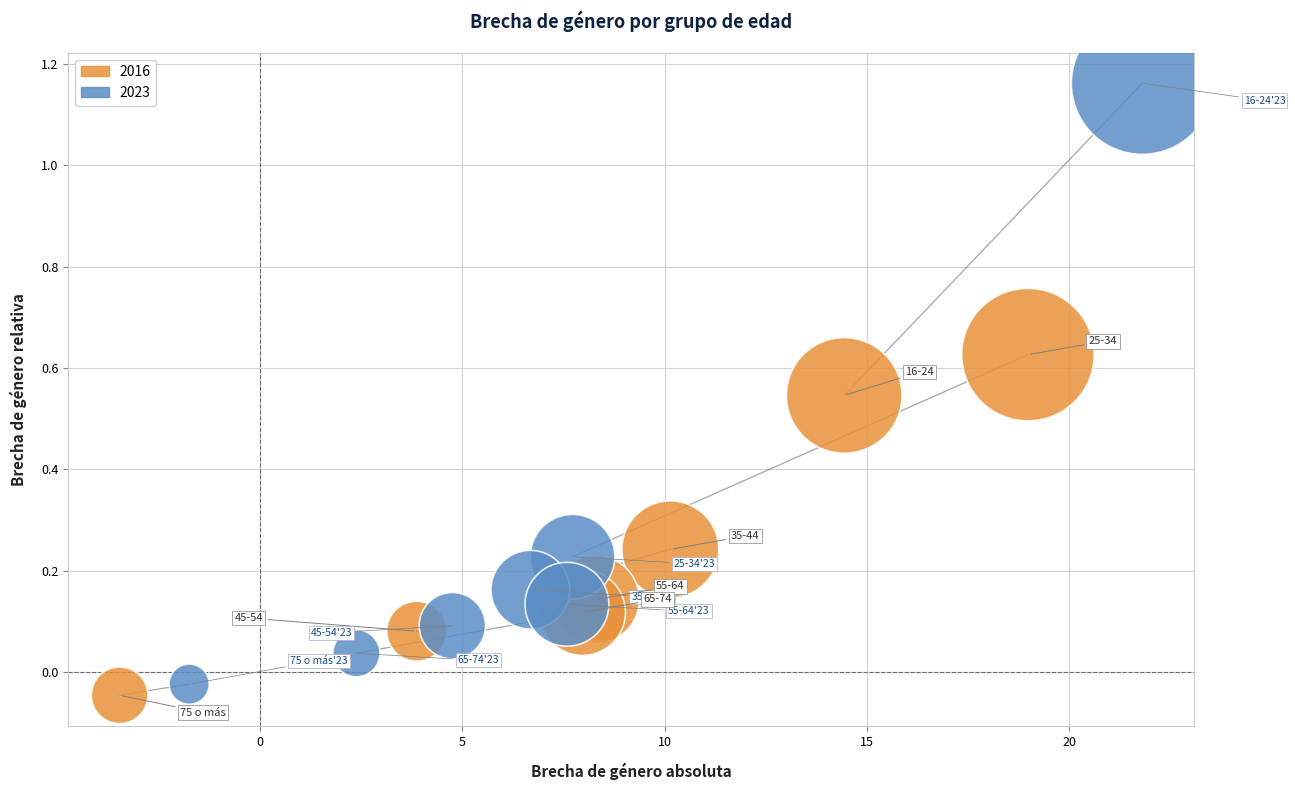

Which series contains the lowest Y value?

2016